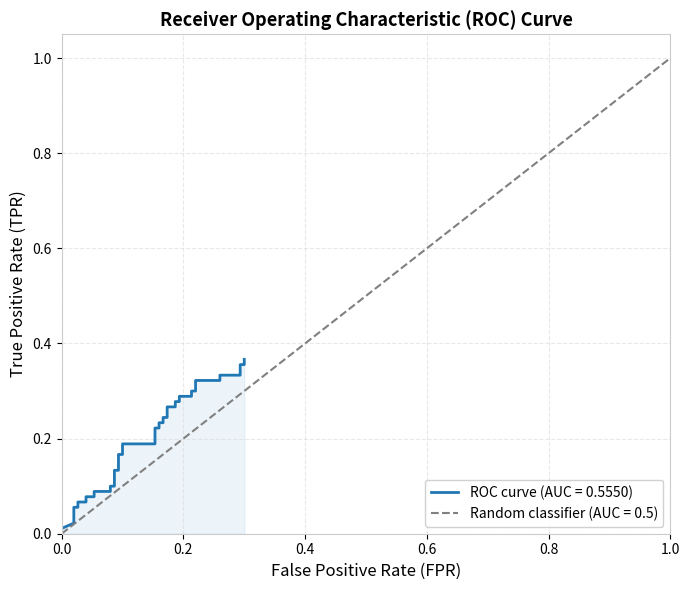

Which series has the largest range (max minus min)?

diagonal